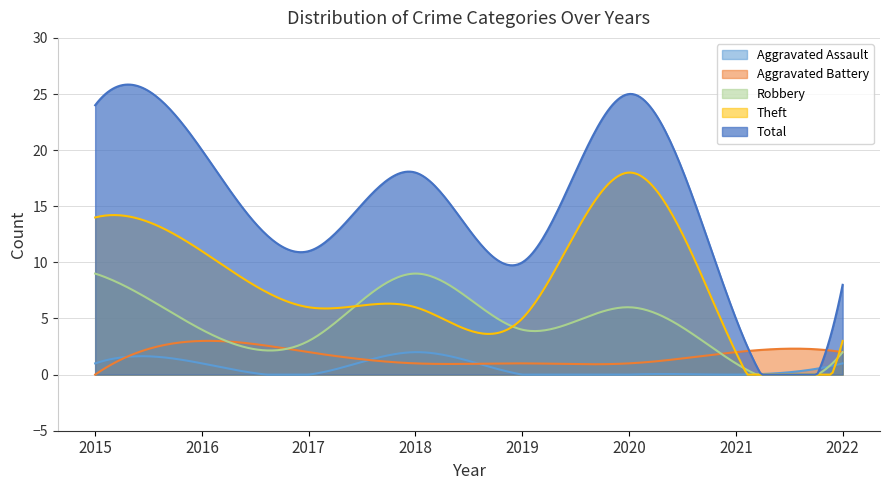

Reading right to left, what are all the values shown in this chart?

Aggravated Assault: 2022=1	2021=0	2020=0	2019=0	2018=2	2017=0	2016=1	2015=1
Aggravated Battery: 2022=2	2021=2	2020=1	2019=1	2018=1	2017=2	2016=3	2015=0
Robbery: 2022=2	2021=1	2020=6	2019=4	2018=9	2017=3	2016=4	2015=9
Theft: 2022=3	2021=2	2020=18	2019=5	2018=6	2017=6	2016=11	2015=14
Total: 2022=8	2021=5	2020=25	2019=10	2018=18	2017=11	2016=20	2015=24